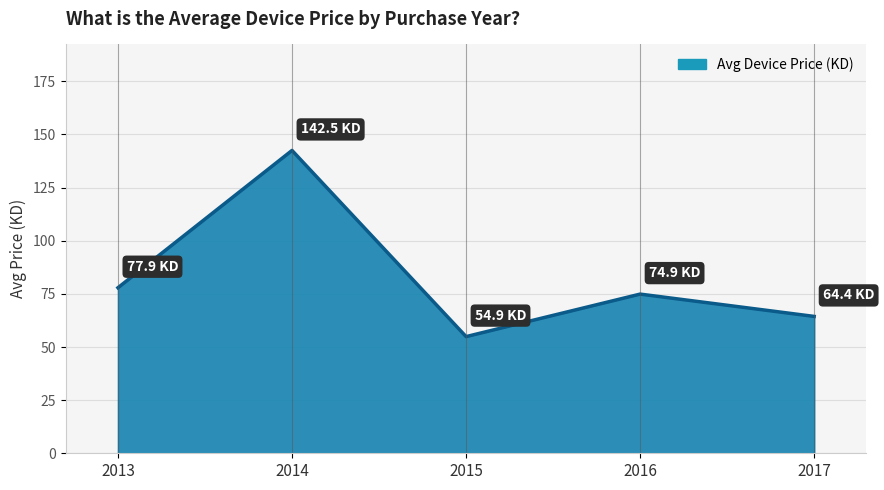

What is the sum of all values?

414.6